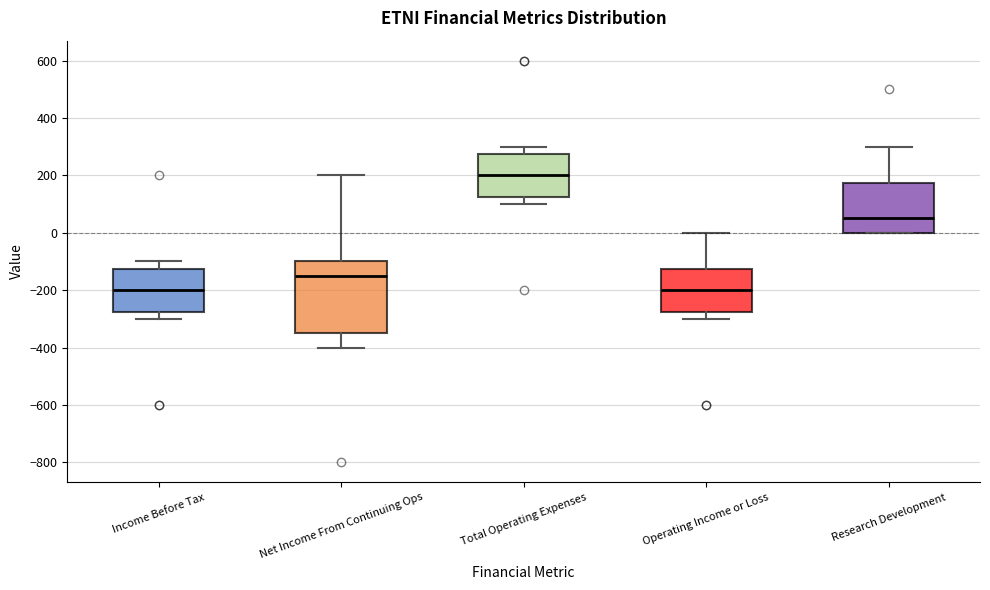

Comparing the boxes themselves (not the whiskers), which one is the tallest?

Net Income From Continuing Ops